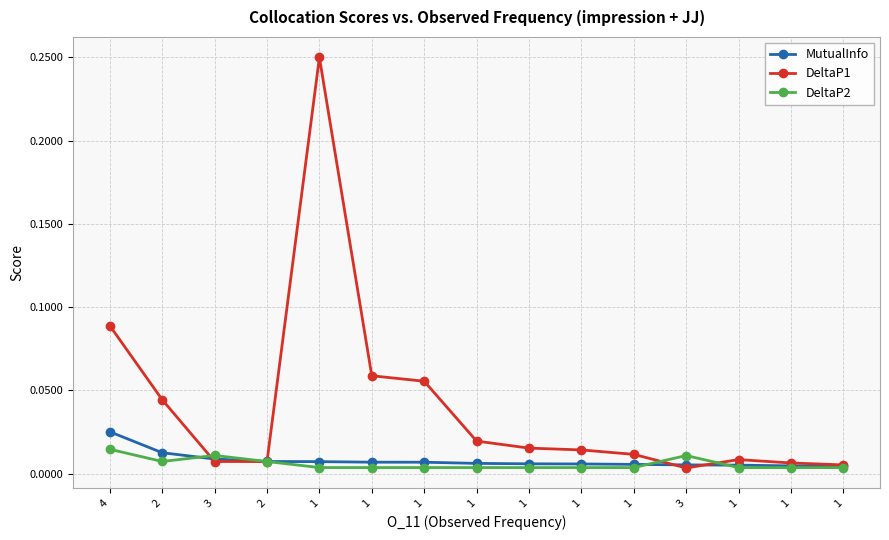

At how many categories does at least one series exceed 0?

15